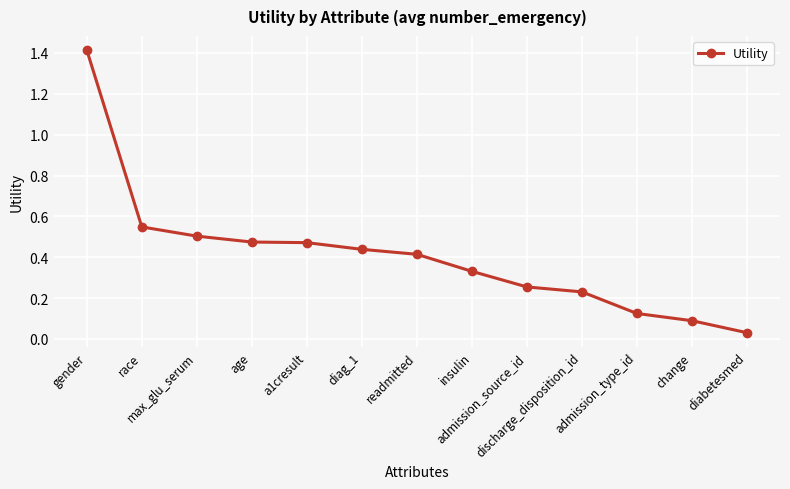

What is the difference between the maximum and minimum values?

1.4